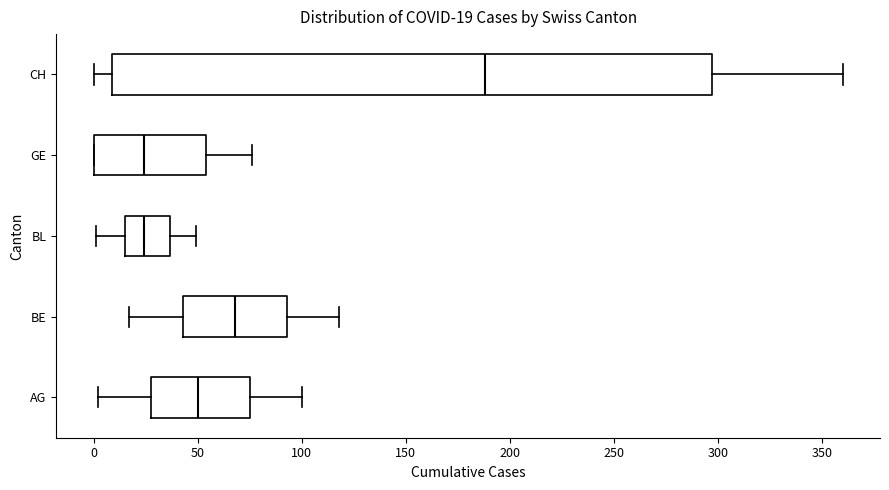

Which box is the widest, from its left edge to its right edge?

CH